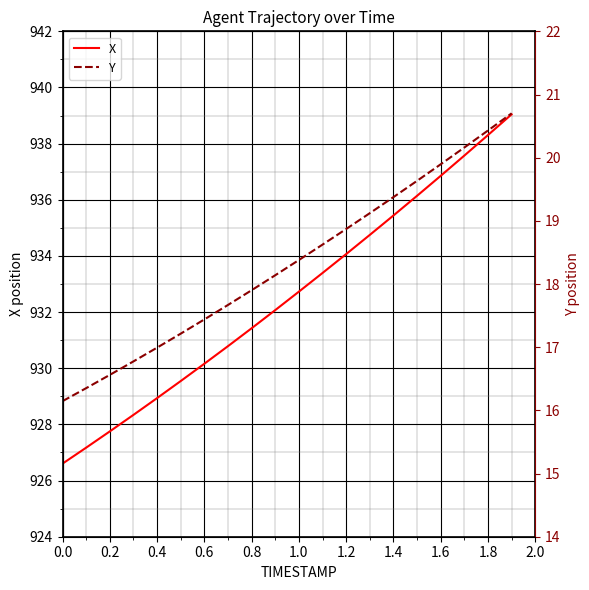

What is the value of the X point at the 7th from the left?

930.2